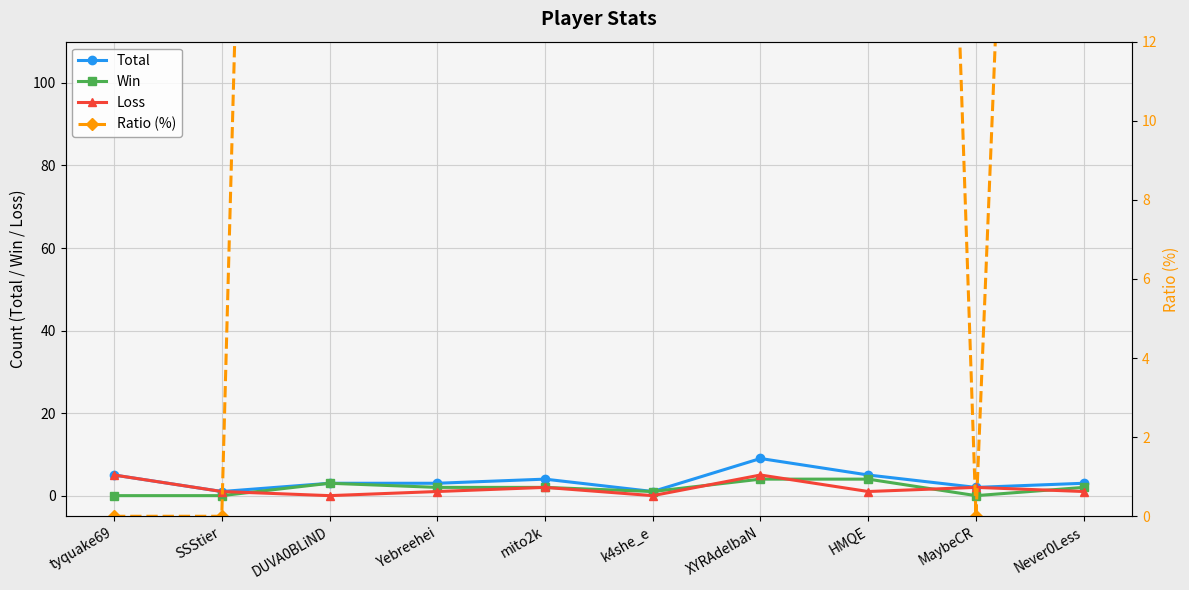

What is the average value of the Total series?

4